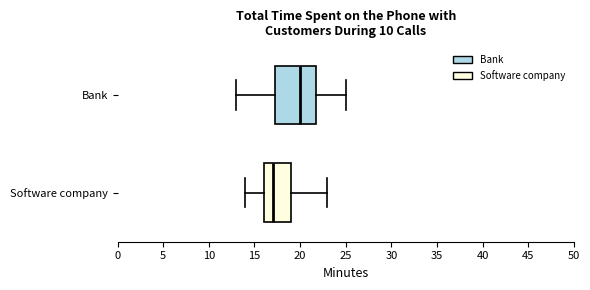

Comparing the boxes themselves (not the whiskers), which one is the widest?

Bank